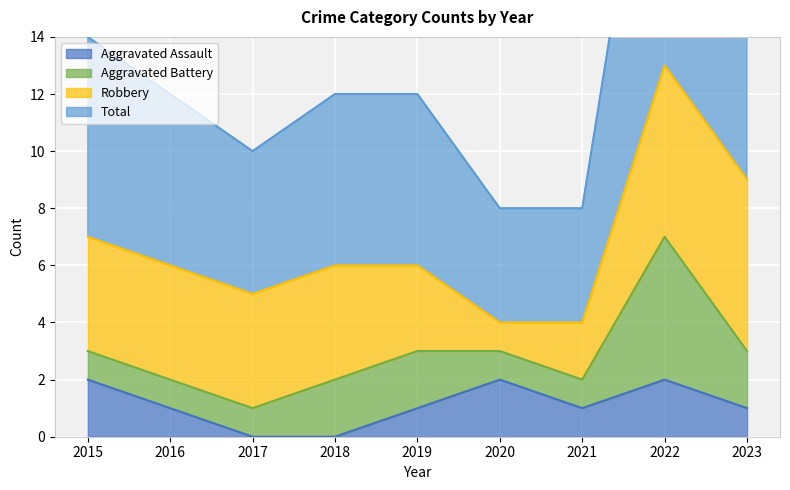

Is it true that Aggravated Assault equals 2 at 2019?

False